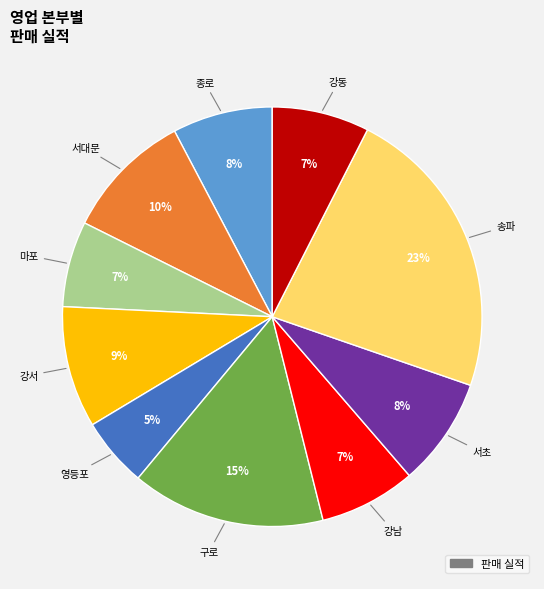

Is there a majority slice in this chart?

No